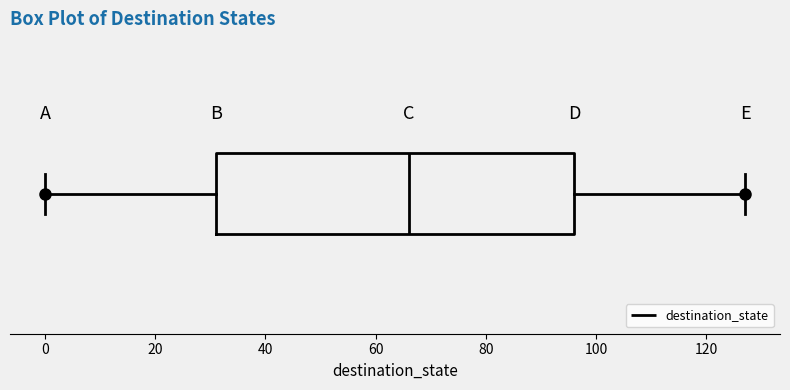

Transcribe this box plot: give where the median line is, the range the box spans, and where the two whiskers end, as read against the x-axis. The values are not printed on the chart, so give them approximately, as read against the axis.

median 66, box 32 to 96, whiskers 0 to 128